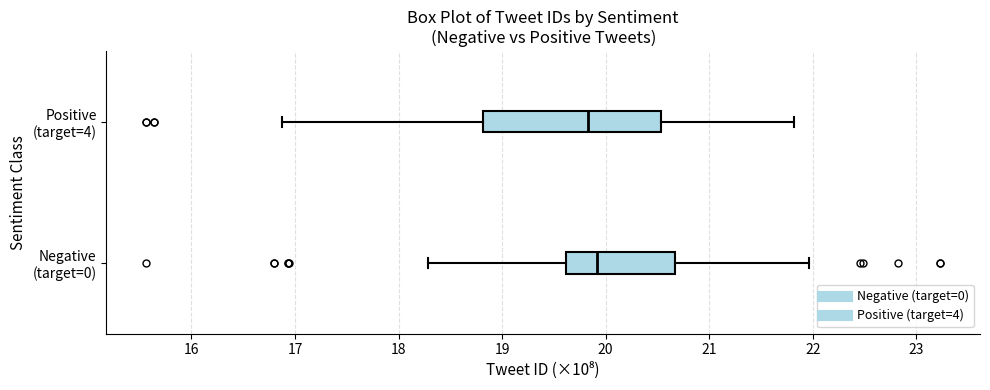

Reading bottom to top, read every box against the x-axis: the position of its median line, the range the box covers, and the ends of its whiskers. The values are not printed on the chart, so give them approximately, as read against the axis.

Negative (target=0): median 19.9, box 19.6 to 20.7, whiskers 18.3 to 22.0
Positive (target=4): median 19.8, box 18.8 to 20.5, whiskers 16.9 to 21.8